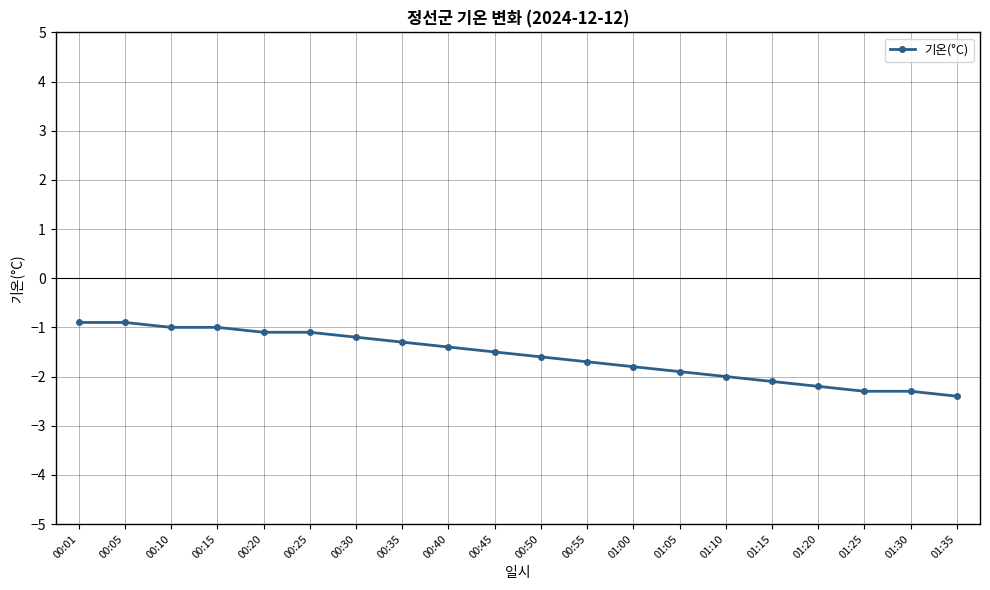

How many lines are shown in the chart?

1